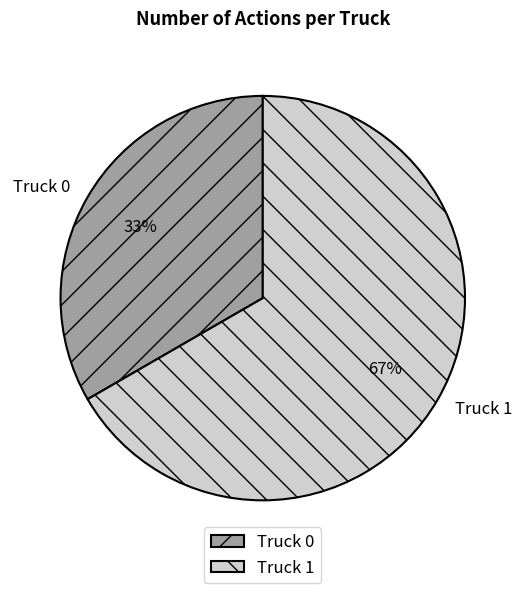

Which category has the biggest portion of the pie?

Truck 1